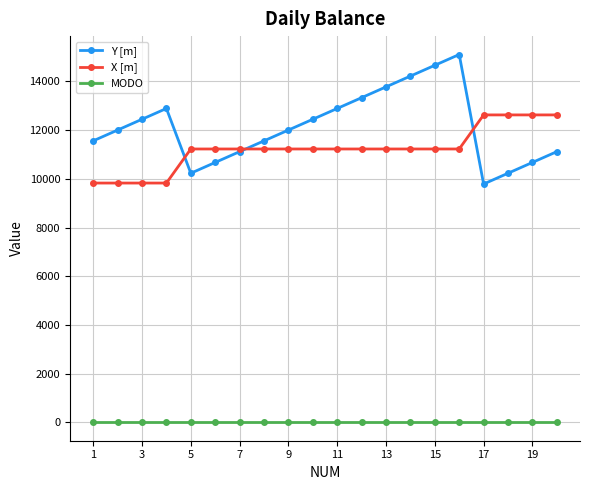

True or false: MODO and X [m] intersect in this chart.

False